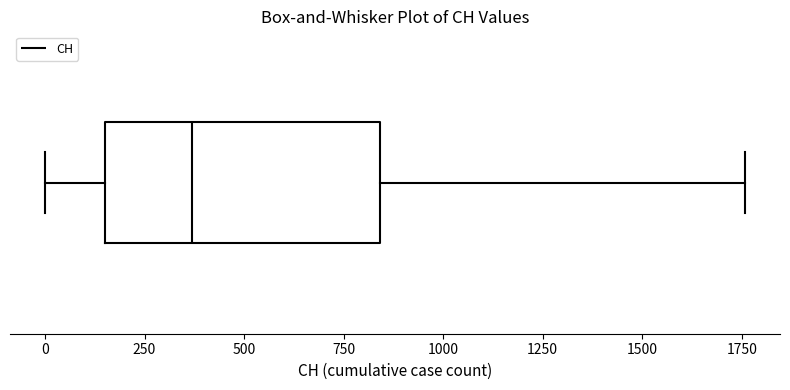

Read this box plot against the x-axis: the position of the median line, the range covered by the box, and the ends of both whiskers. The values are not printed on the chart, so give them approximately, as read against the axis.

median 350, box 150 to 850, whiskers 0 to 1750